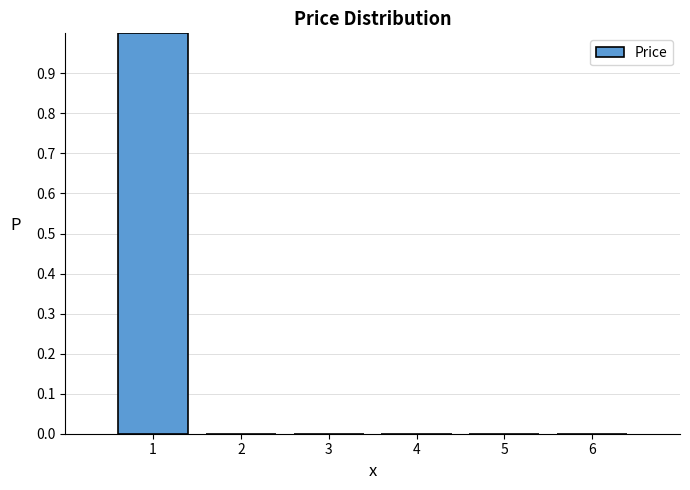

Reading left to right, list all the values displayed in this chart.

1=1	2=0	3=0	4=0	5=0	6=0